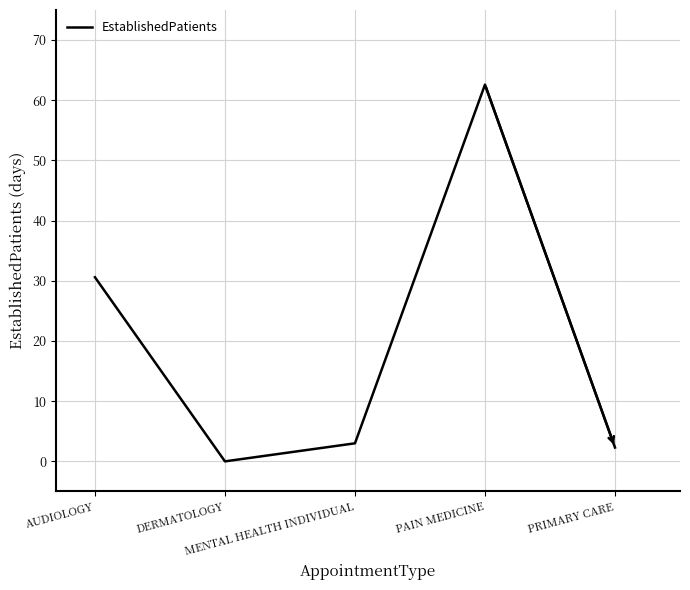

What position from the right is DERMATOLOGY?

4